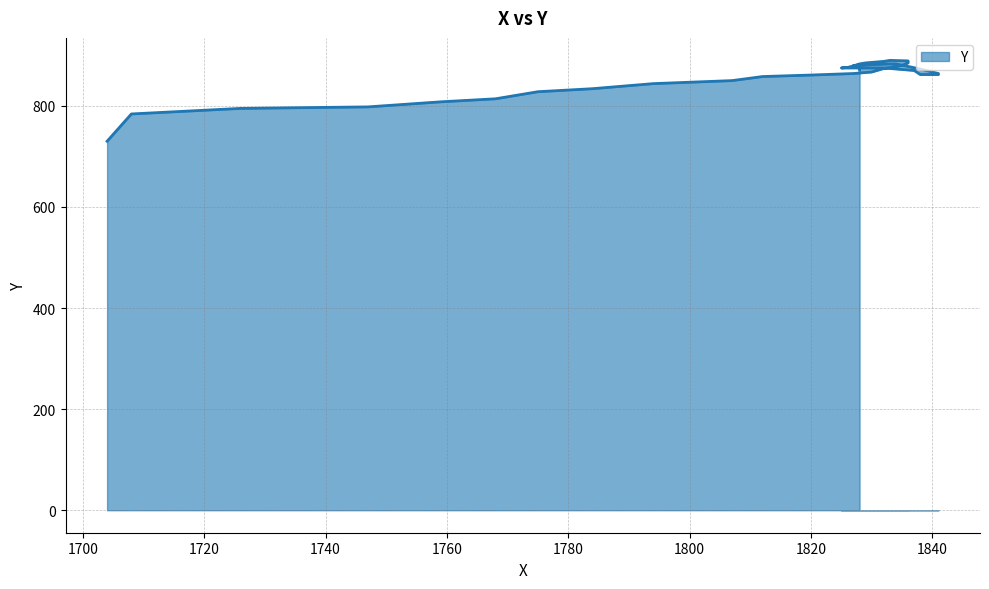

Count the number of data series in this chart.

1